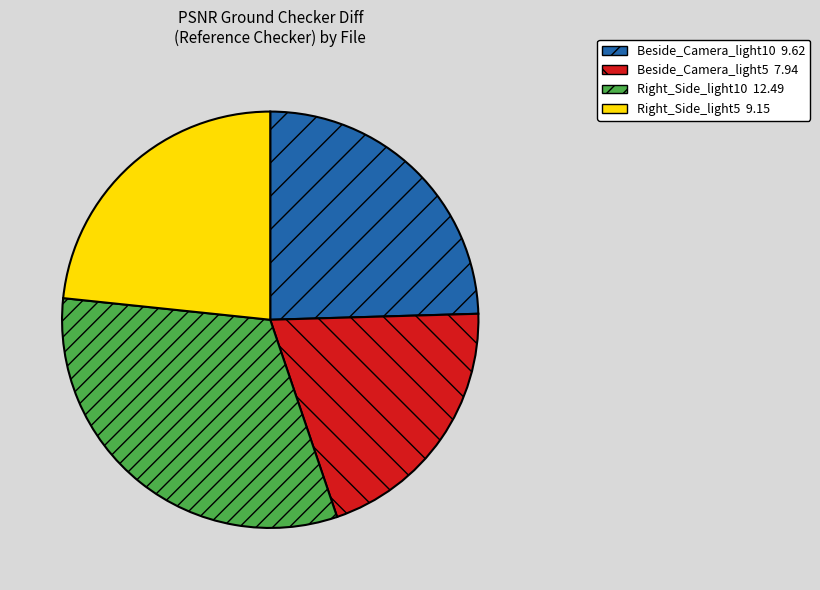

What is the ratio of the value at Right_Side_light5 to the value at Right_Side_light10?

0.7